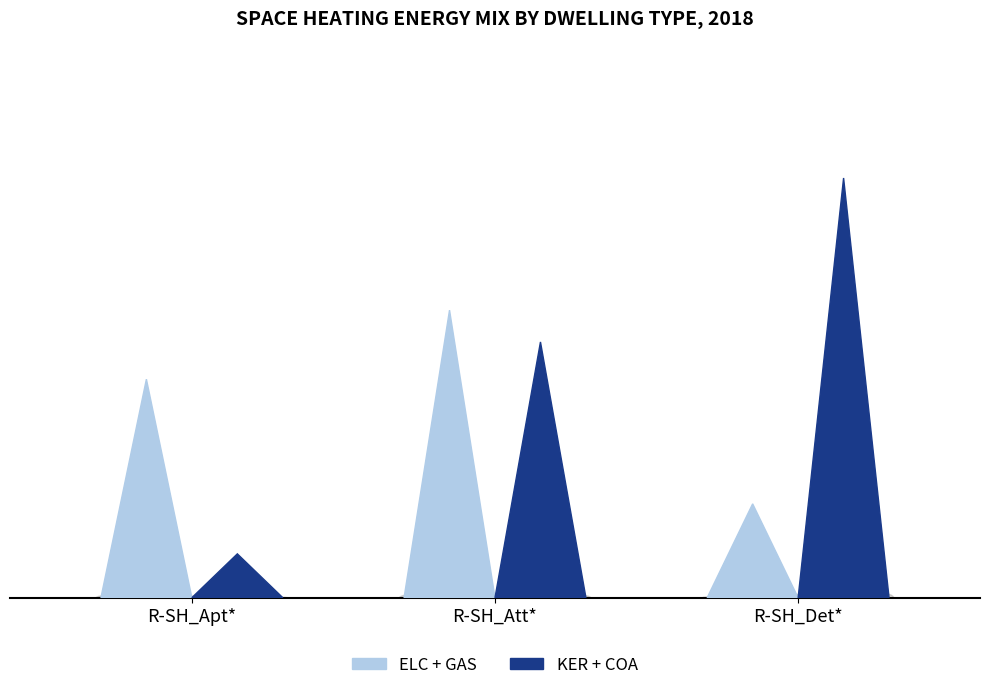

What is the total value across all series at R-SH_Apt*?

0.4